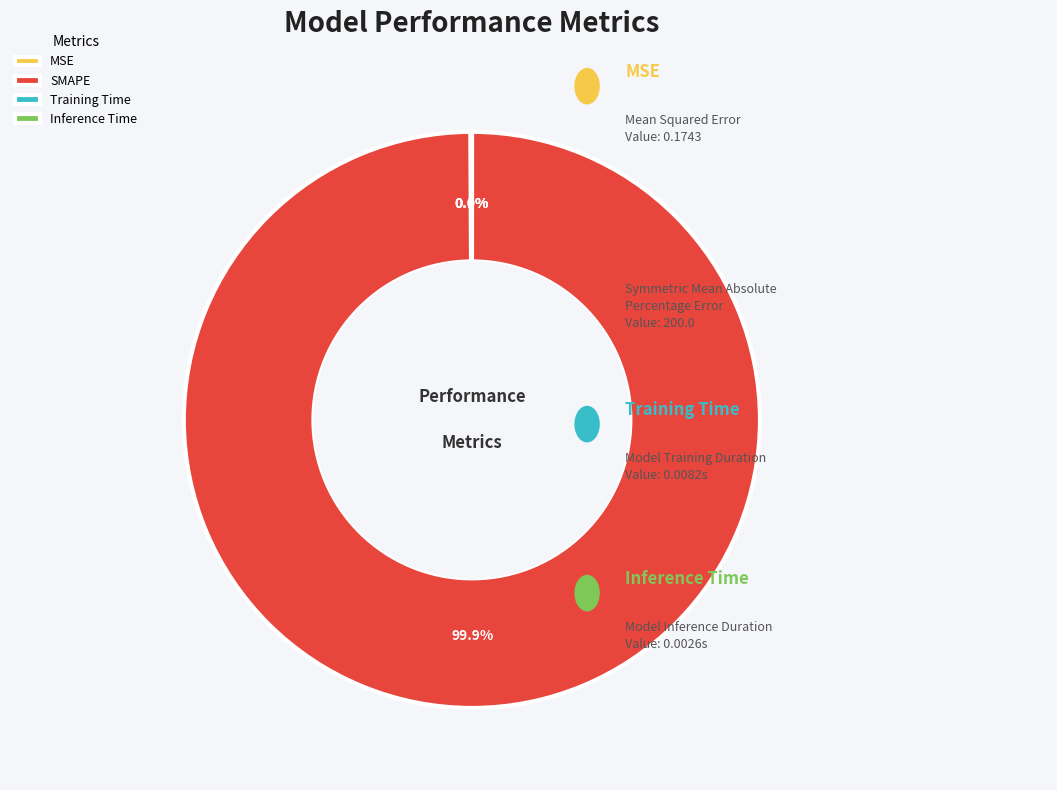

Is there any slice that represents more than half of the pie?

Yes